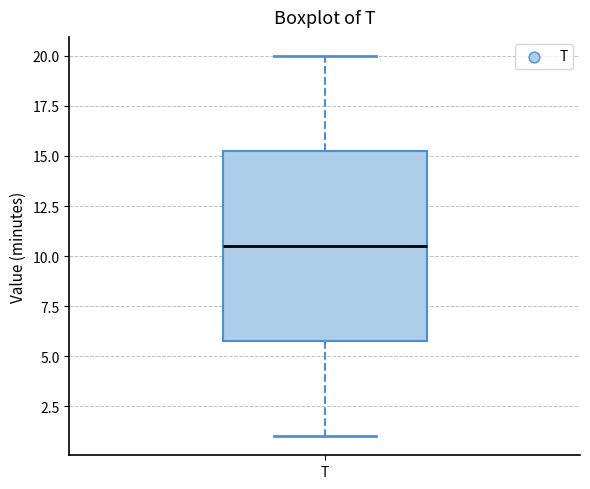

Transcribe this box plot: give where the median line is, the range the box spans, and where the two whiskers end, as read against the y-axis. The values are not printed on the chart, so give them approximately, as read against the axis.

median 10.5, box 6.0 to 15.5, whiskers 1.0 to 20.0